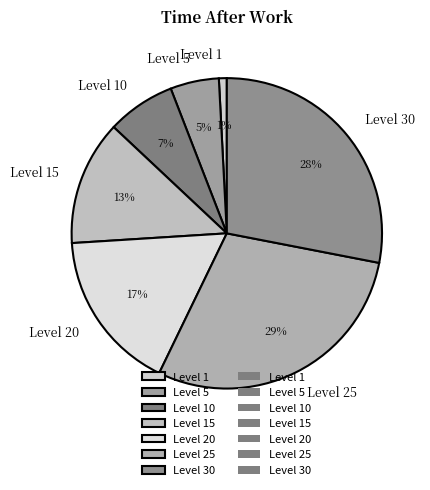

Does Level 30 represent more than half of the total?

No